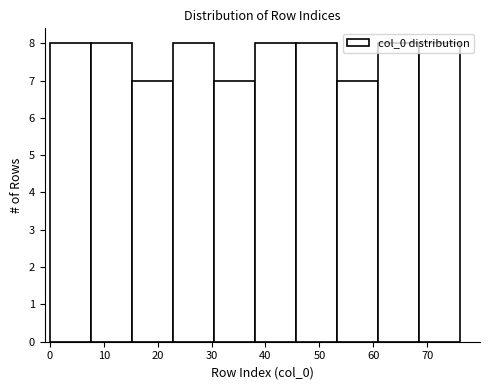

Reading left to right, transcribe this chart: for each bar, give the range it covers on the x-axis and its height. Neither the bar edges nor the heights are printed on the chart, so give them approximately, as read against the axes.

0.0 to 7.6: 8
7.6 to 15.2: 8
15.2 to 22.8: 7
22.8 to 30.4: 8
30.4 to 38.0: 7
38.0 to 45.6: 8
45.6 to 53.2: 8
53.2 to 60.8: 7
60.8 to 68.4: 8
68.4 to 76.0: 8